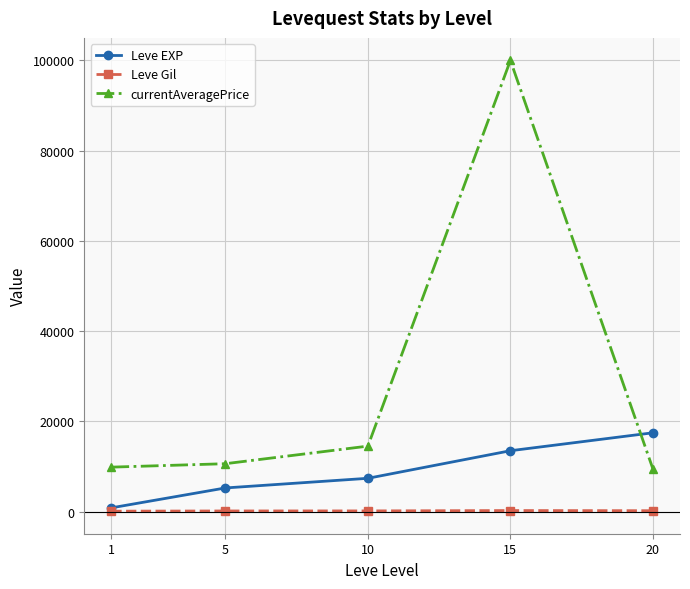

What is the spread (max minus min) of values at 15?

99750.3